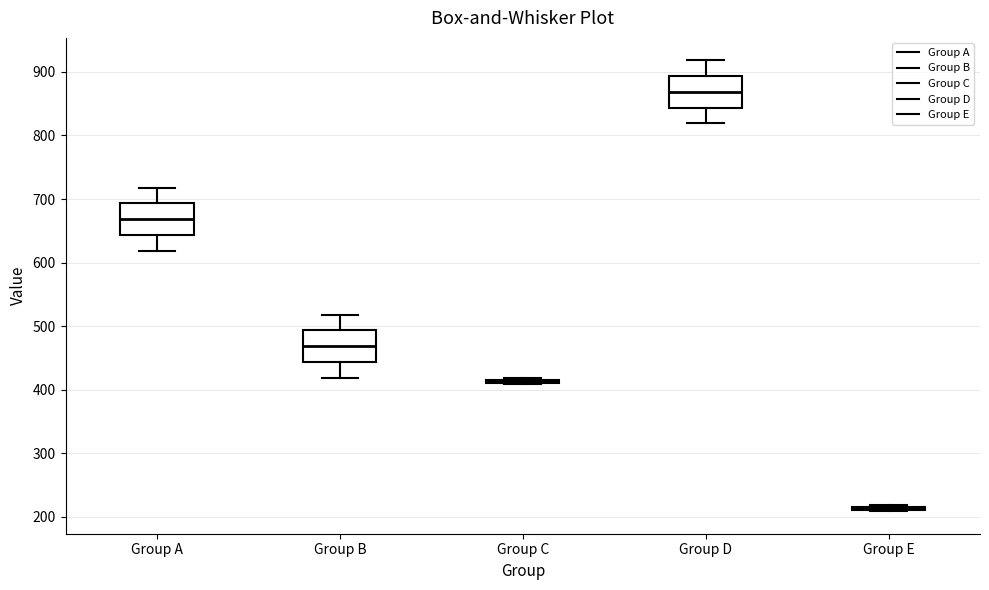

Reading left to right, transcribe this box plot: for each box, give where its median line is, the range the box spans, and where its two whiskers end, as read against the y-axis. The values are not printed on the chart, so give them approximately, as read against the axis.

Group A: median 670, box 640 to 690, whiskers 620 to 720
Group B: median 470, box 440 to 490, whiskers 420 to 520
Group C: box collapsed to a line at 410, whiskers 410 to 420
Group D: median 870, box 840 to 890, whiskers 820 to 920
Group E: box collapsed to a line at 210, whiskers 210 to 220